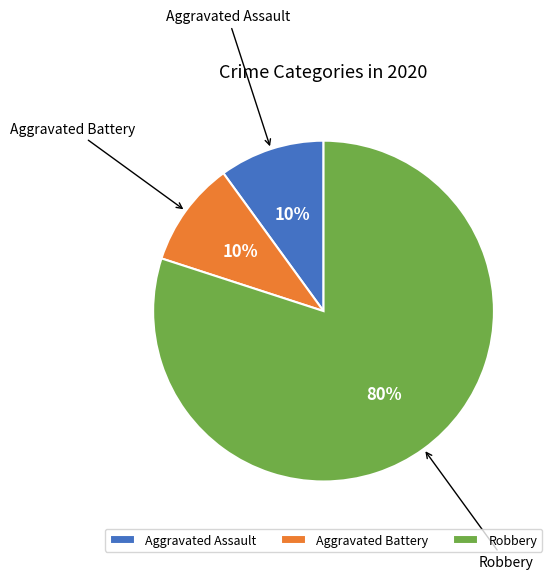

Is there any slice that represents more than half of the pie?

Yes